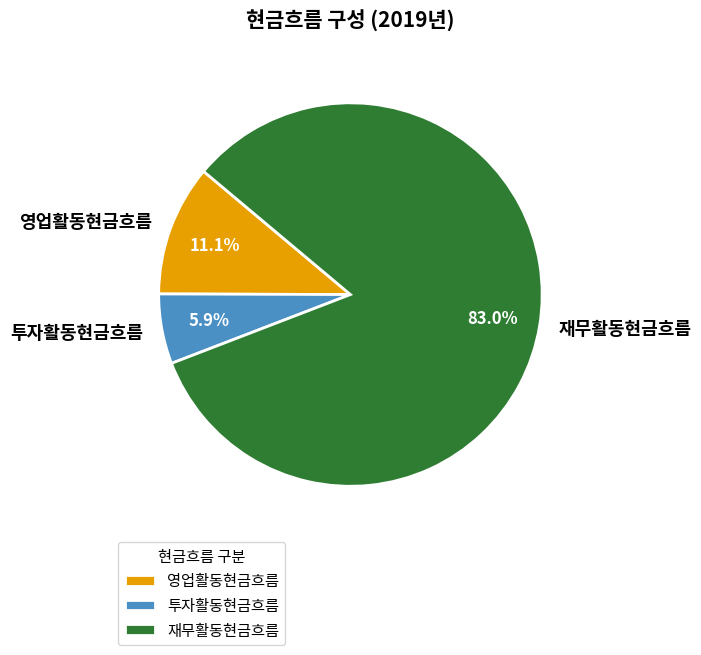

Is it true that 투자활동현금흐름 is 6% of the pie?

True